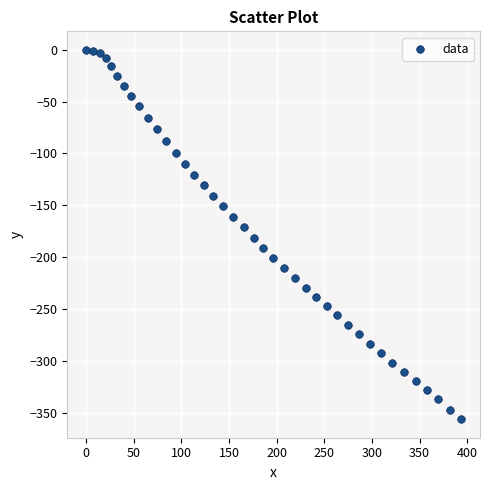

What is the range of X values (max minus min)?

393.7